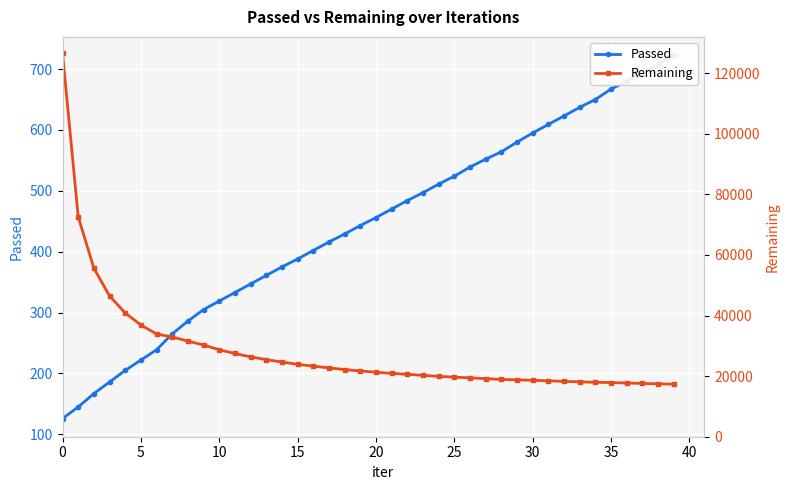

How many lines are shown in the chart?

2